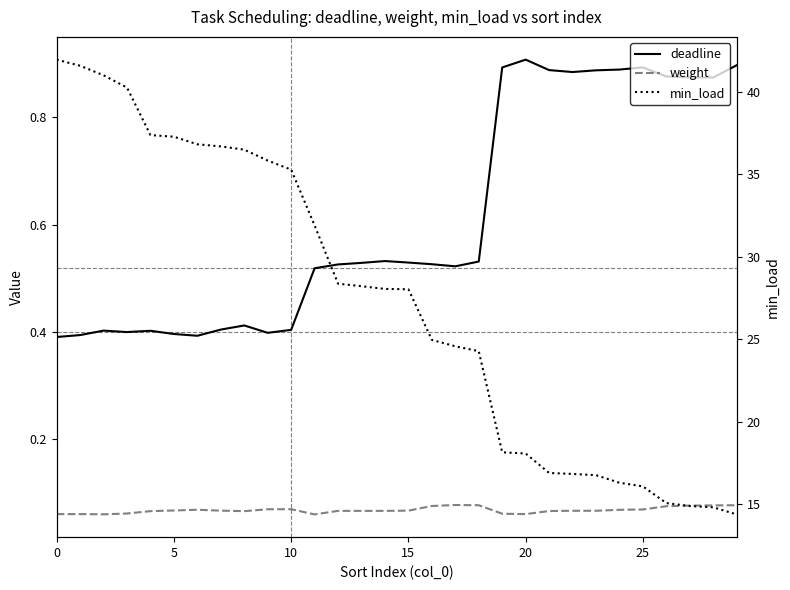

Between 10 and 17, which series saw the biggest shift?

min_load